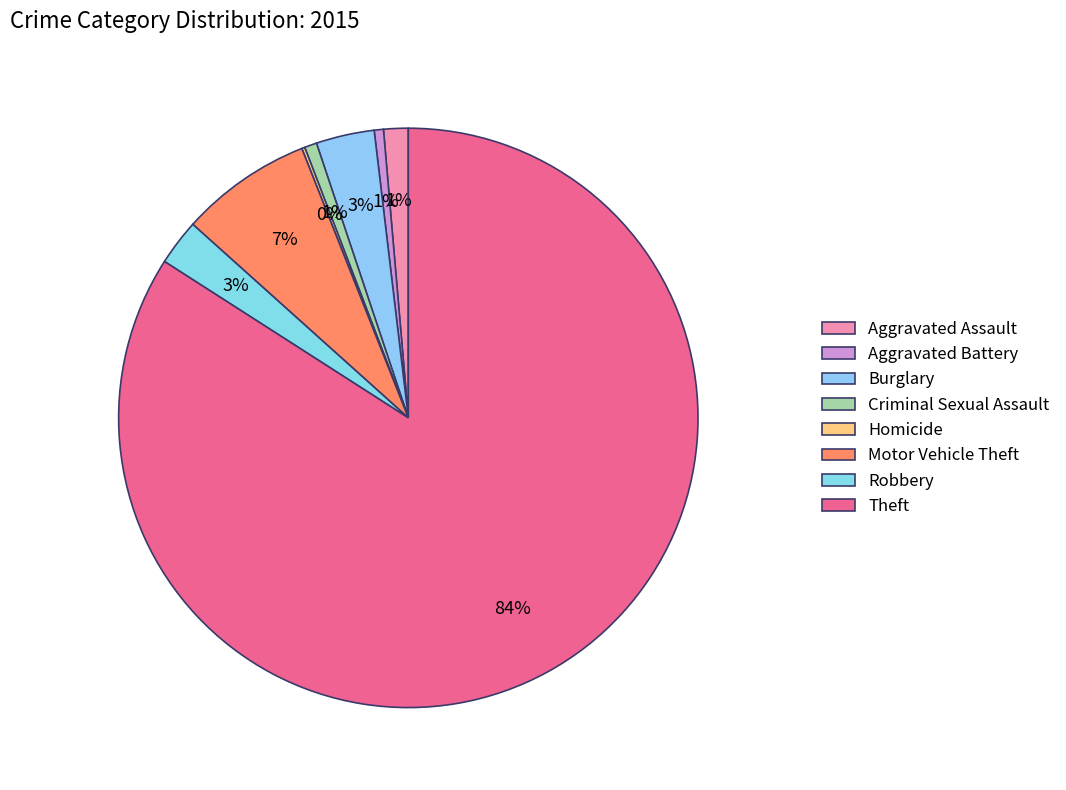

Rank the categories by value from lowest to highest.

Homicide, Aggravated Battery, Criminal Sexual Assault, Aggravated Assault, Robbery, Burglary, Motor Vehicle Theft, Theft